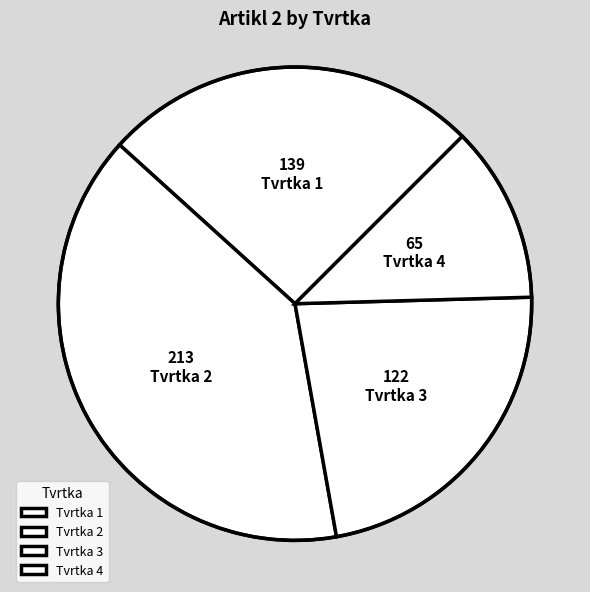

Does Tvrtka 2 account for over 50% of the chart?

No